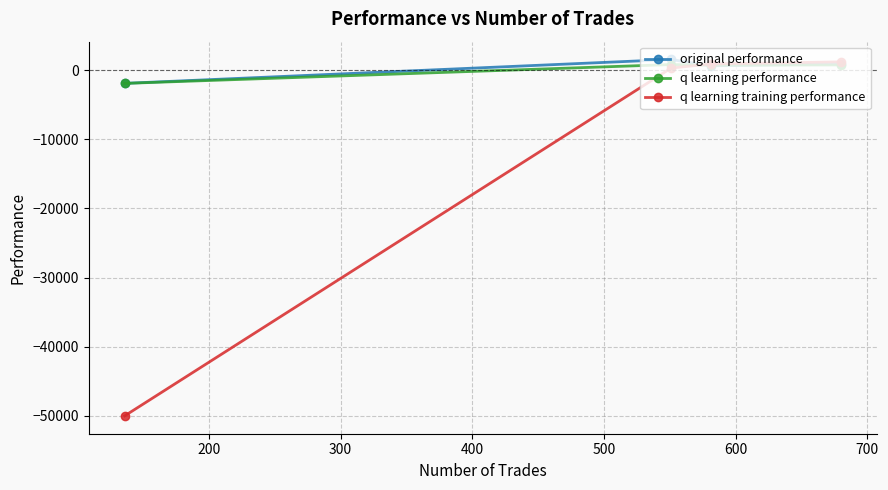

How many distinct data groups are displayed?

3